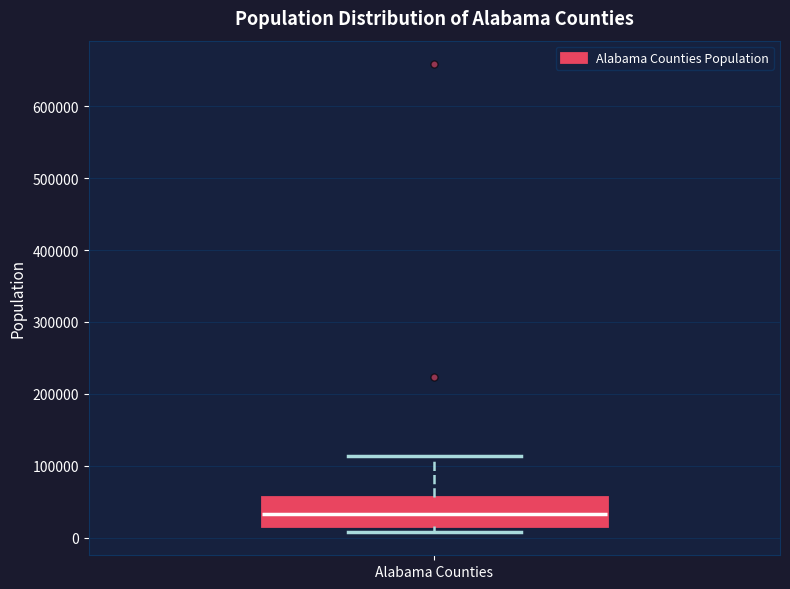

Where is the upper edge of the box for Alabama Counties on the y-axis? The values are not printed on the chart, so give them approximately, as read against the axis.

60000